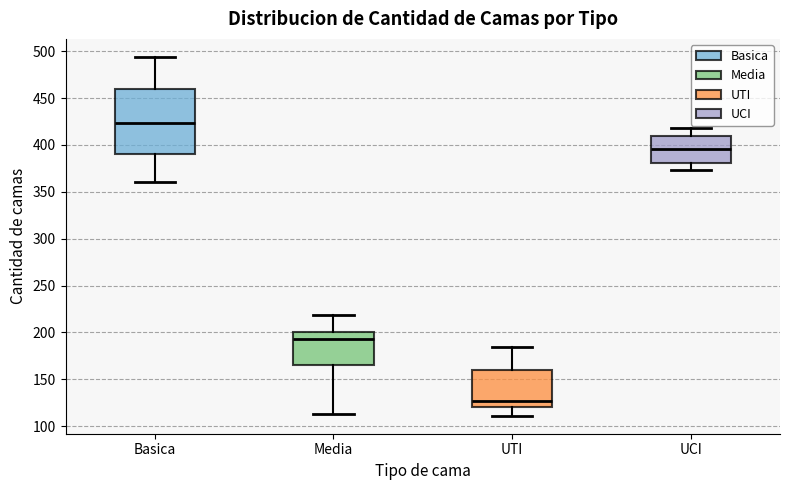

Reading left to right, read every box against the y-axis: the position of its median line, the range the box covers, and the ends of its whiskers. The values are not printed on the chart, so give them approximately, as read against the axis.

Basica: median 425, box 390 to 460, whiskers 360 to 495
Media: median 195, box 165 to 200, whiskers 115 to 220
UTI: median 125, box 120 to 160, whiskers 110 to 185
UCI: median 395, box 380 to 410, whiskers 375 to 420